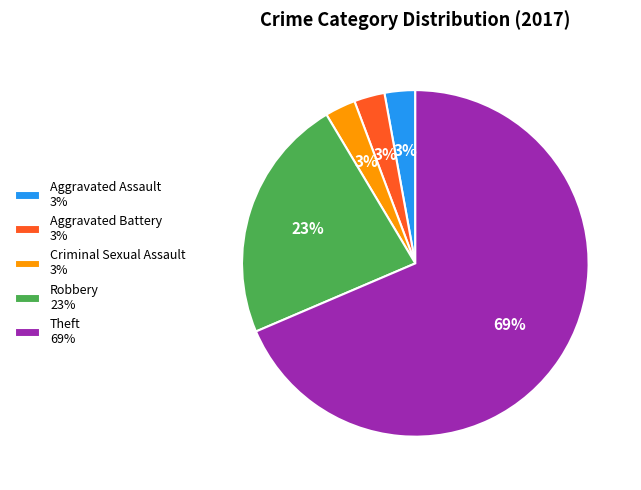

To the nearest percent, what is the combined percentage of Aggravated Assault and Criminal Sexual Assault?

6%